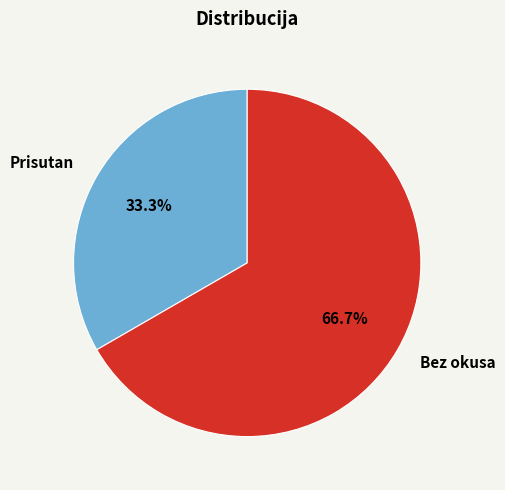

To the nearest percent, what portion does Bez okusa represent?

67%